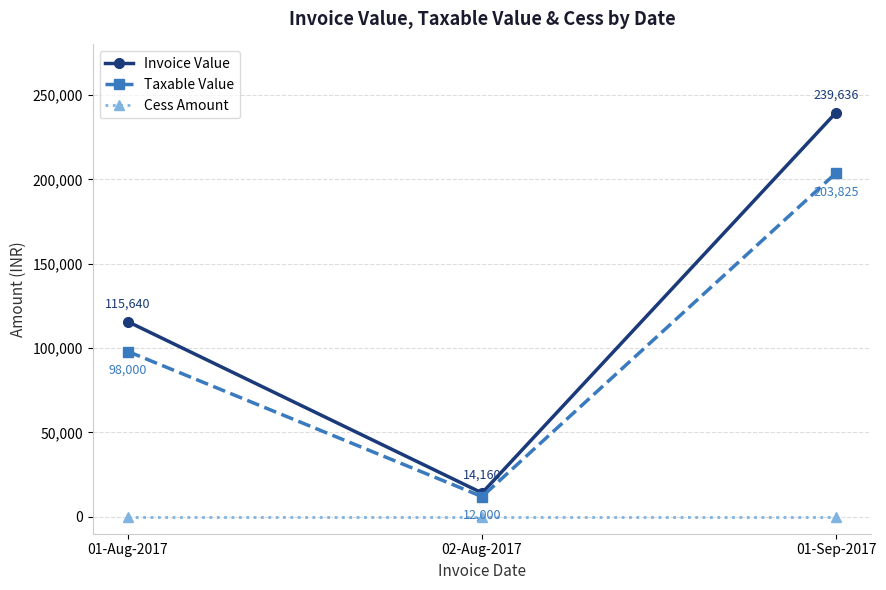

What is the average value of the Taxable Value series?

104608